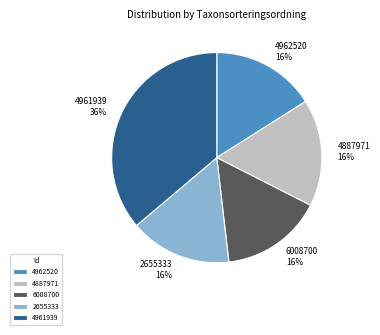

What percentage is the 4961939 slice, to the nearest percent?

36%